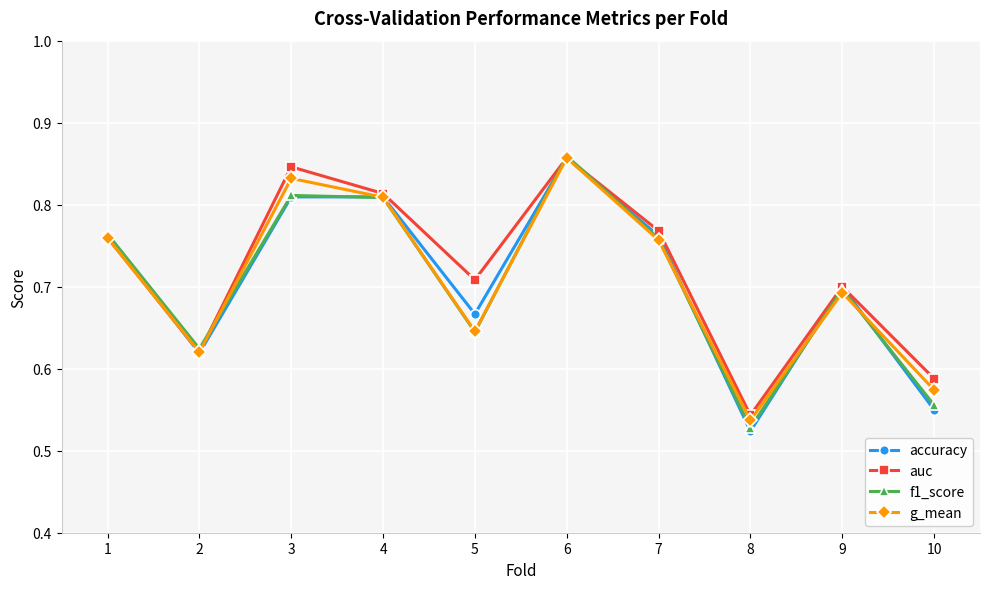

Where is the first local minimum for auc?

2